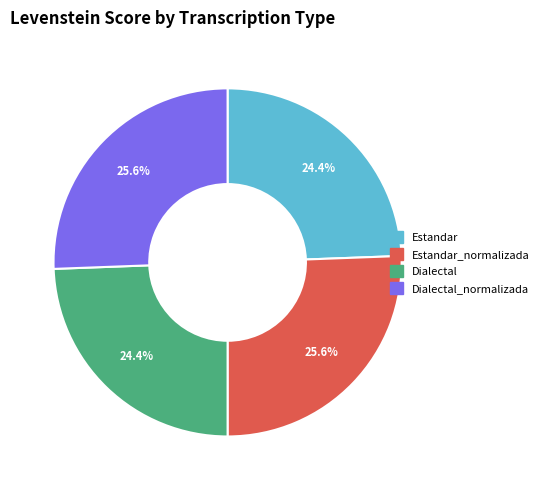

Is there a majority slice in this chart?

No